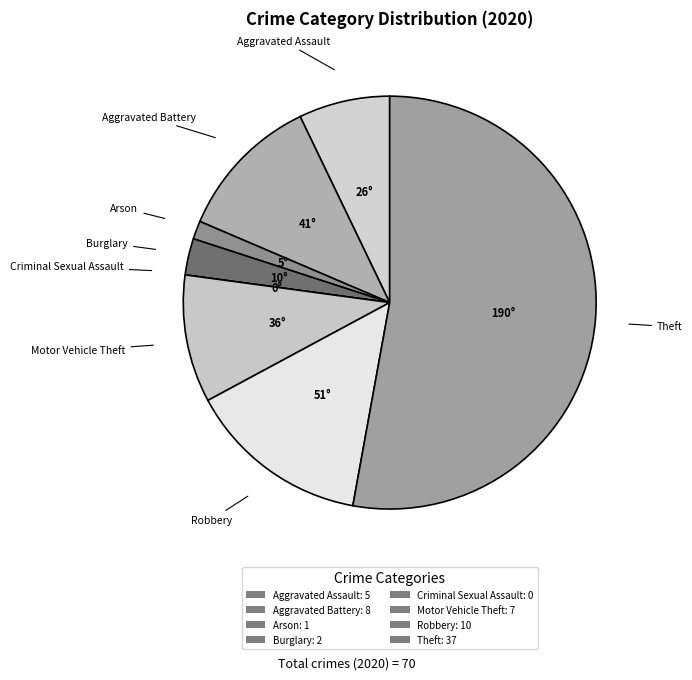

To the nearest percent, what is the difference between the largest and smallest slice percentages?

53%